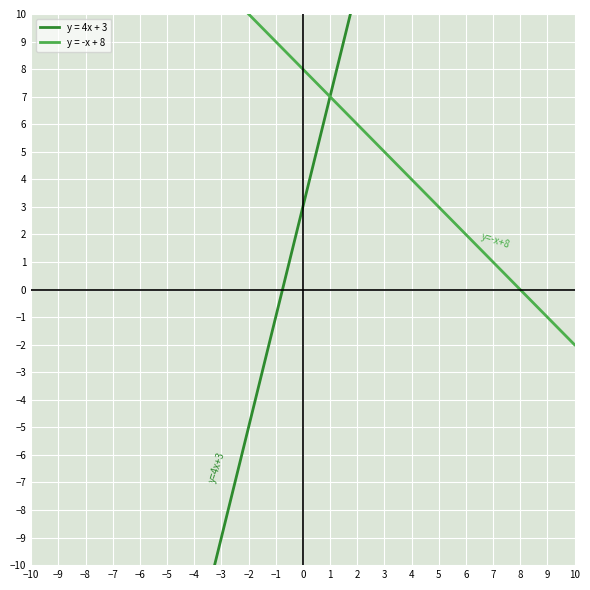

At how many categories does at least one series exceed -8?

21